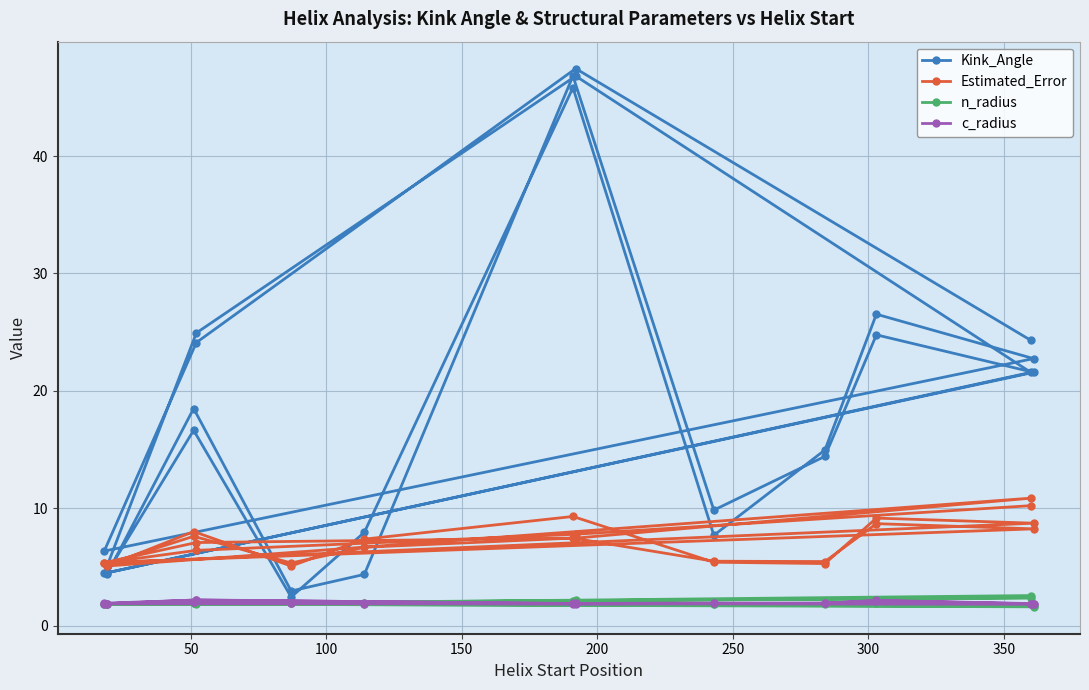

Which series has the largest total across all categories?

Kink_Angle